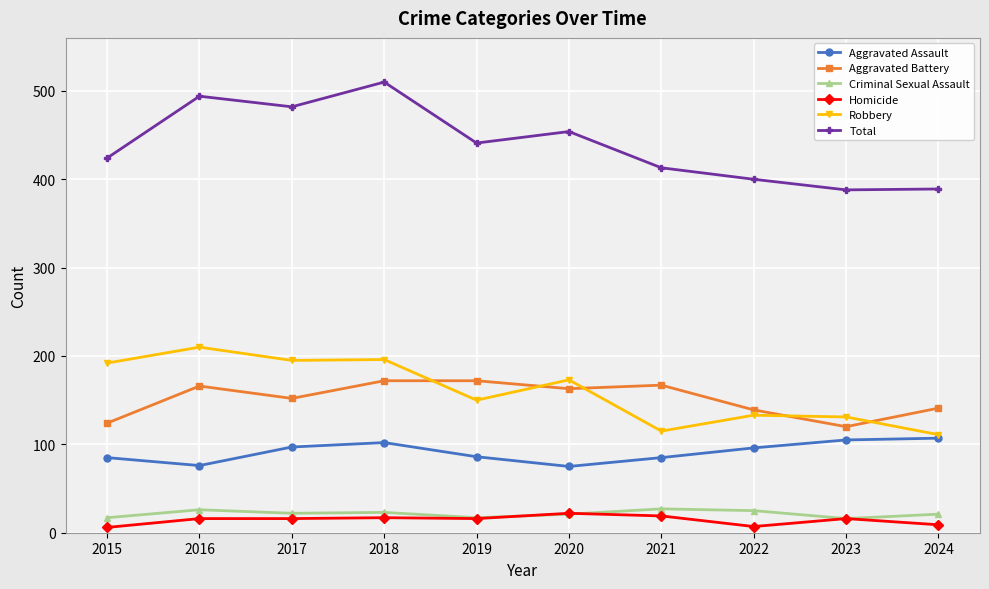

Count the number of data series in this chart.

6